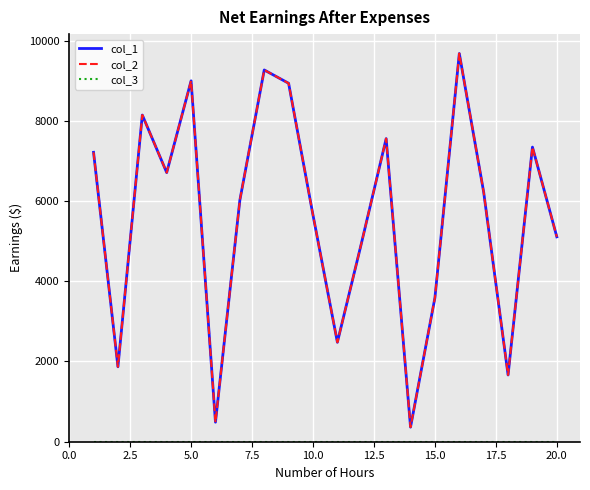

What is the lowest value of the col_3 series?

1